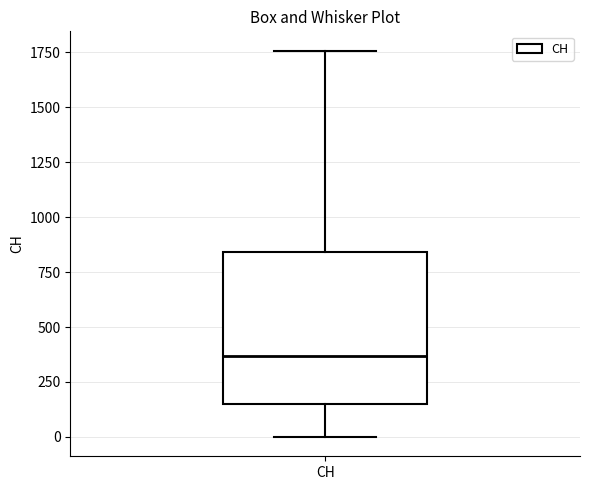

Where does the median line of the box for CH sit on the y-axis? The values are not printed on the chart, so give them approximately, as read against the axis.

350